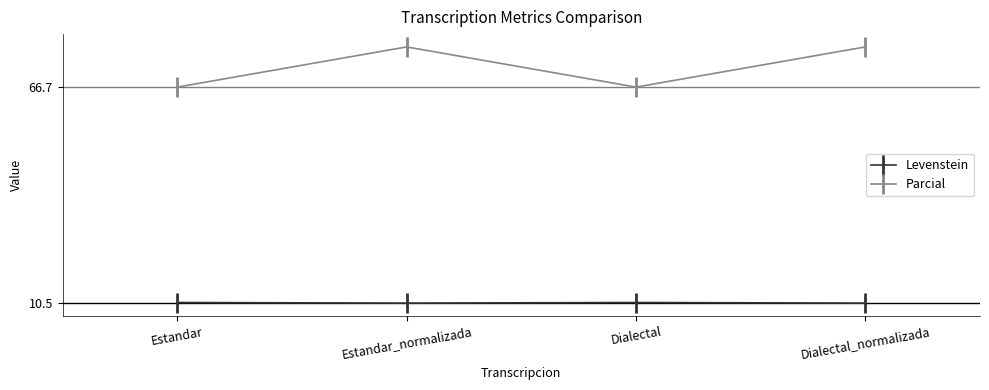

What is the value of the Parcial point at the 4th from the left?

77.1